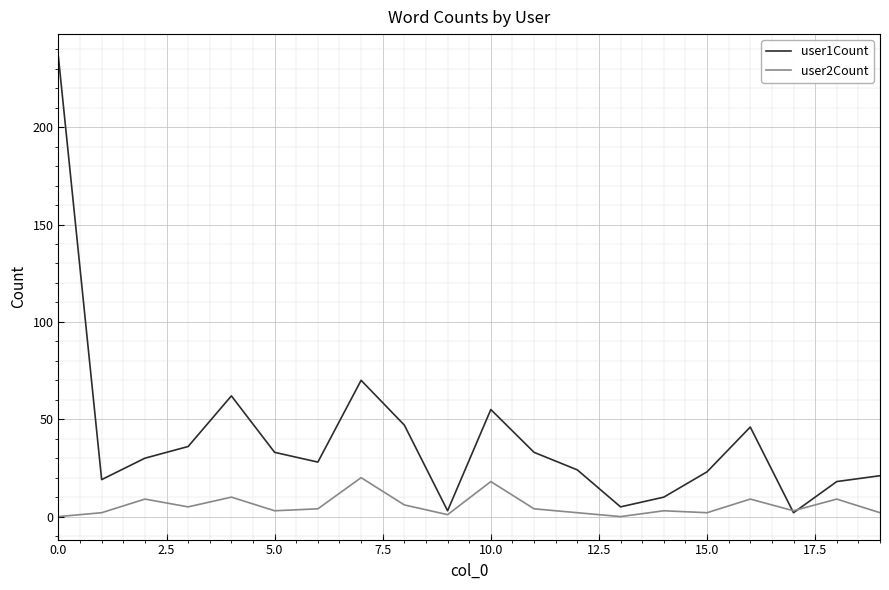

Is this an area chart (filled region under the line)?

No